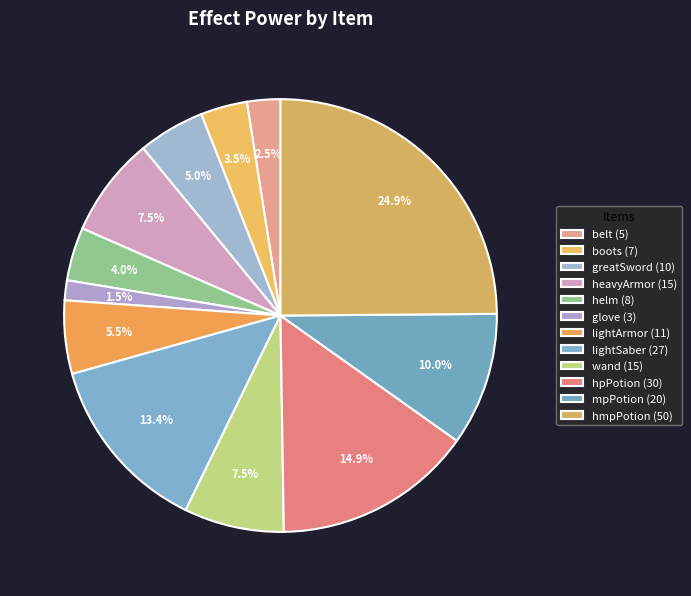

What percentage is the belt slice, to the nearest percent?

2%